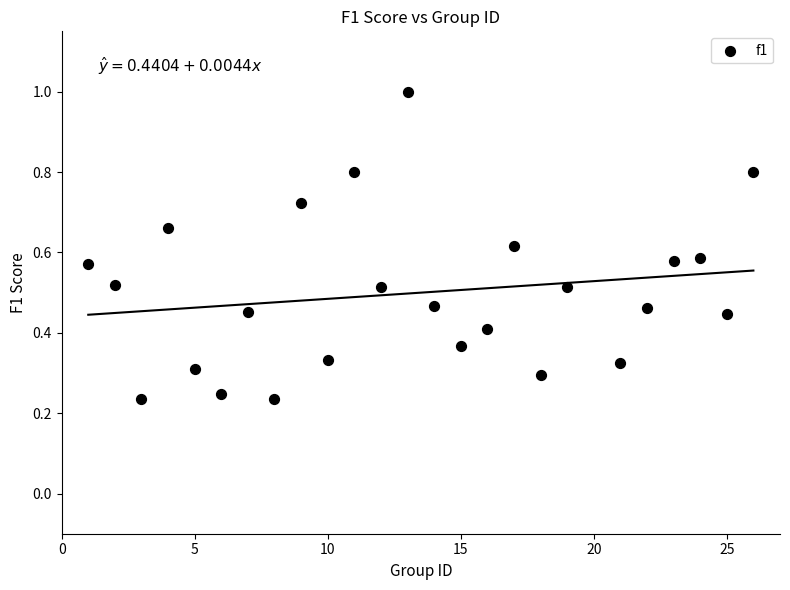

What is the range of X values (max minus min)?

25.0